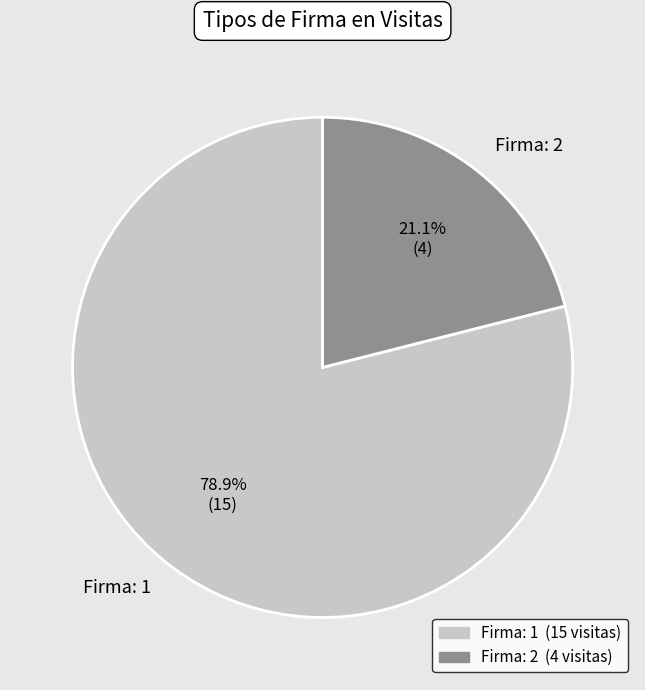

Approximately how many times larger is the value at Firma: 2 compared to Firma: 1?

0.3